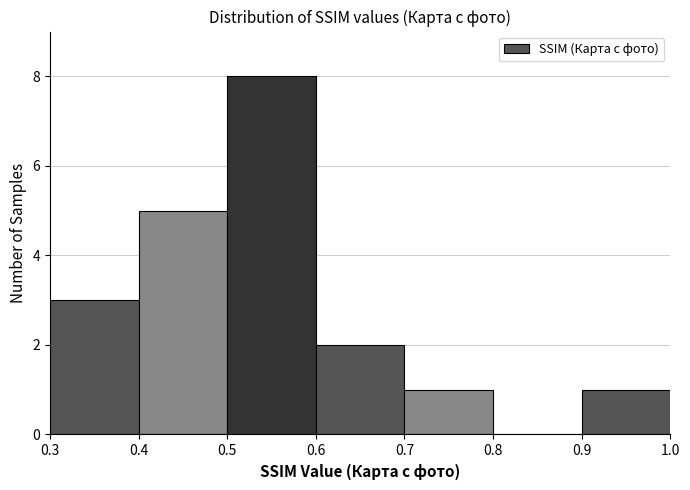

Reading left to right, transcribe this chart: for each bar, give the range it covers on the x-axis and its height. The values are not printed on the chart, so give them approximately, as read against the axis.

0.3 to 0.4: 3
0.4 to 0.5: 5
0.5 to 0.6: 8
0.6 to 0.7: 2
0.7 to 0.8: 1
0.8 to 0.9: 0
0.9 to 1.0: 1